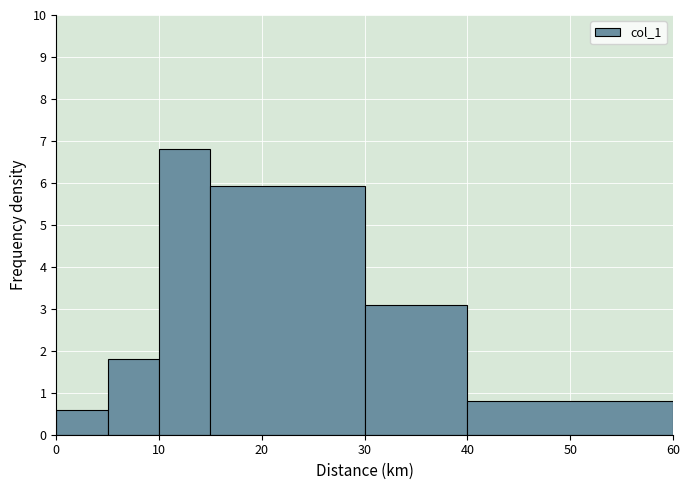

How tall is the bar that spans 40 to 60 on the x-axis? The values are not printed on the chart, so give them approximately, as read against the axis.

0.8